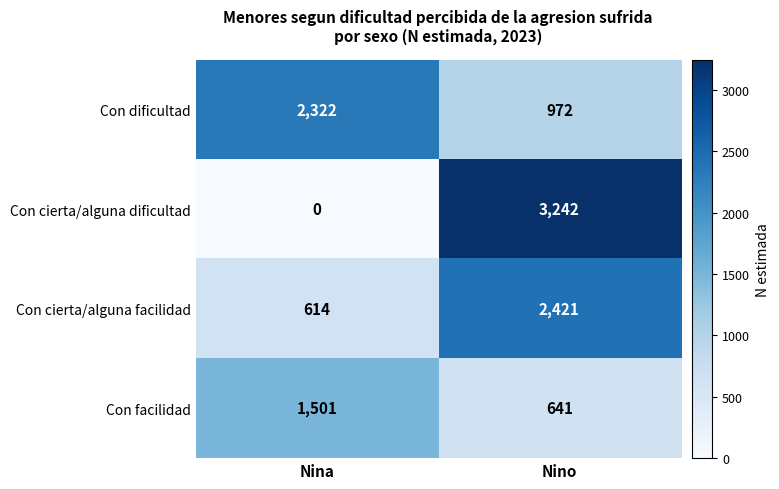

What is the spread (max minus min) of values at Nino?

2601